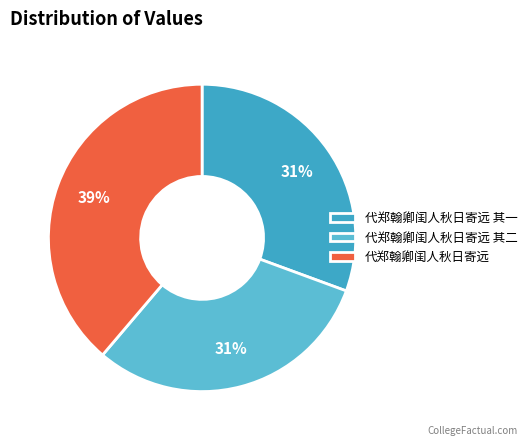

True or false: 代郑翰卿闺人秋日寄远 其二 accounts for 31% of the total.

True